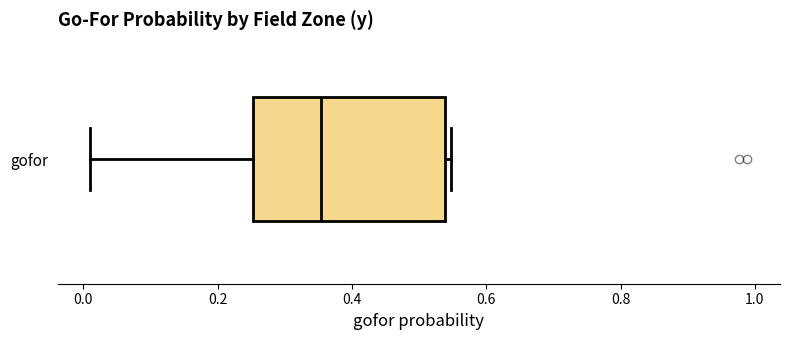

Transcribe this box plot: give where the median line is, the range the box spans, and where the two whiskers end, as read against the x-axis. The values are not printed on the chart, so give them approximately, as read against the axis.

median 0.36, box 0.26 to 0.54, whiskers 0.02 to 0.54 (just right of the box's right edge)